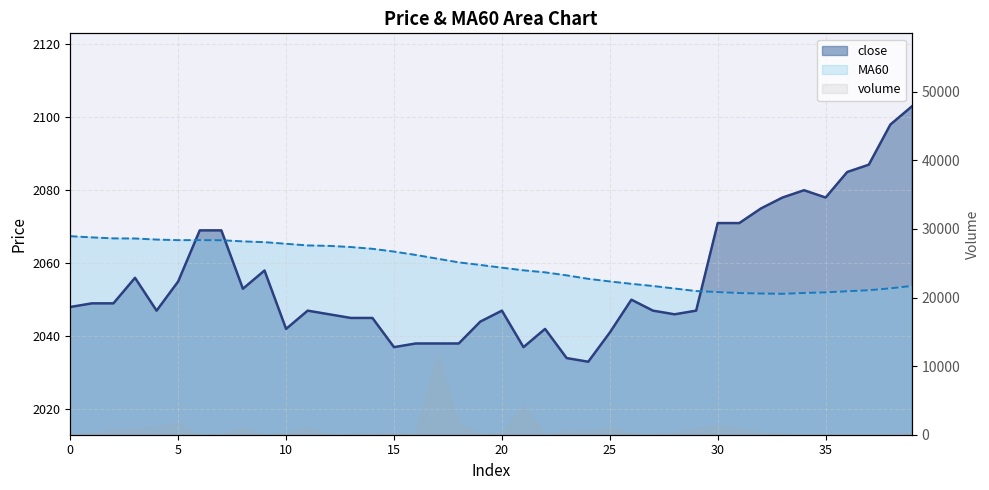

How many categories are shown in the chart?

40